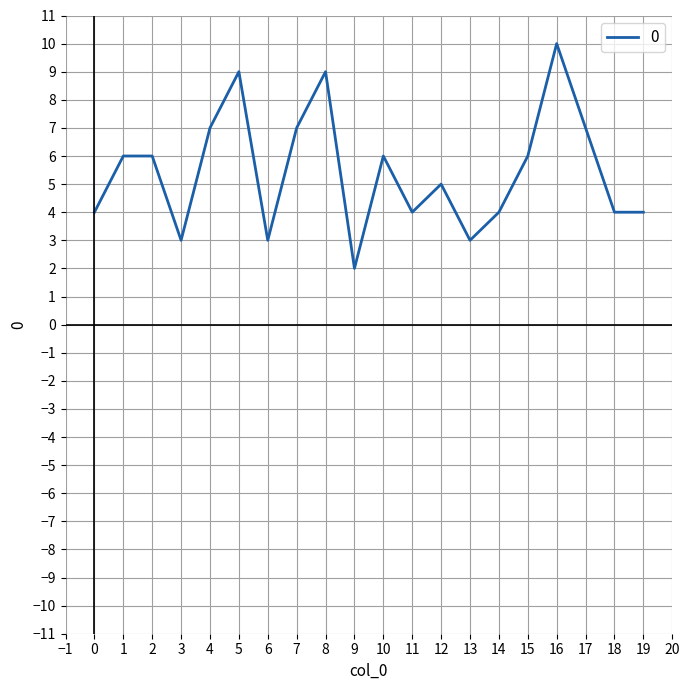

What is the sum of all values?

109